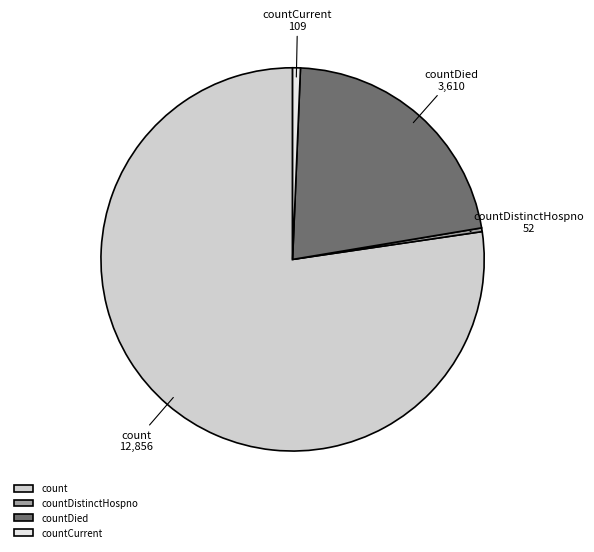

Is there any slice that represents more than half of the pie?

Yes